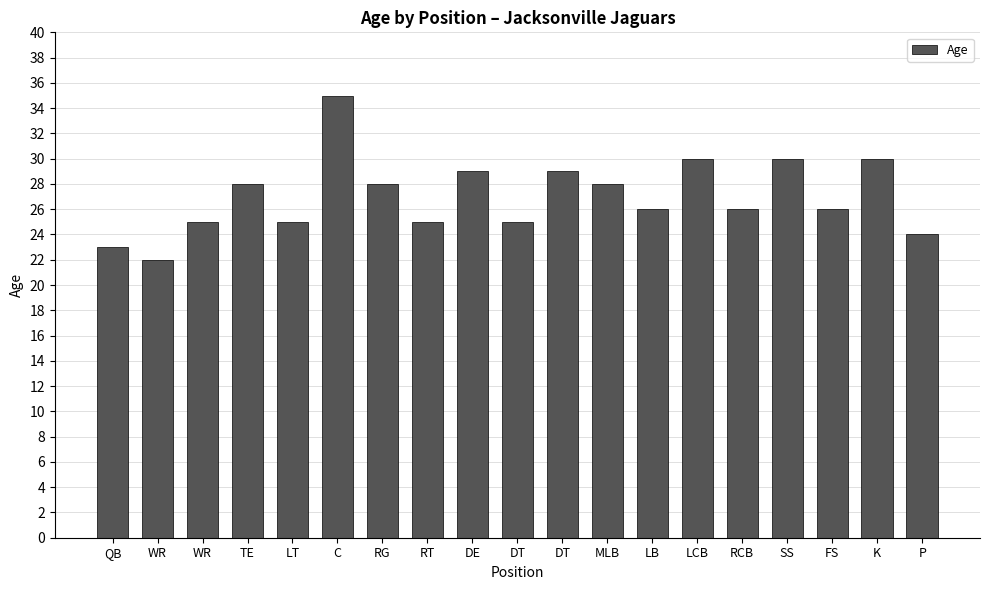

How many distinct data groups are displayed?

1